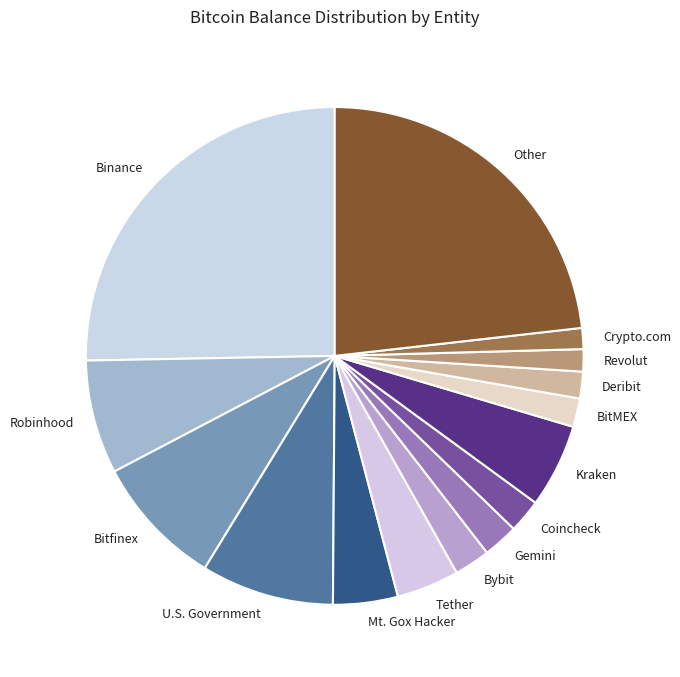

Which slice is the largest?

Binance